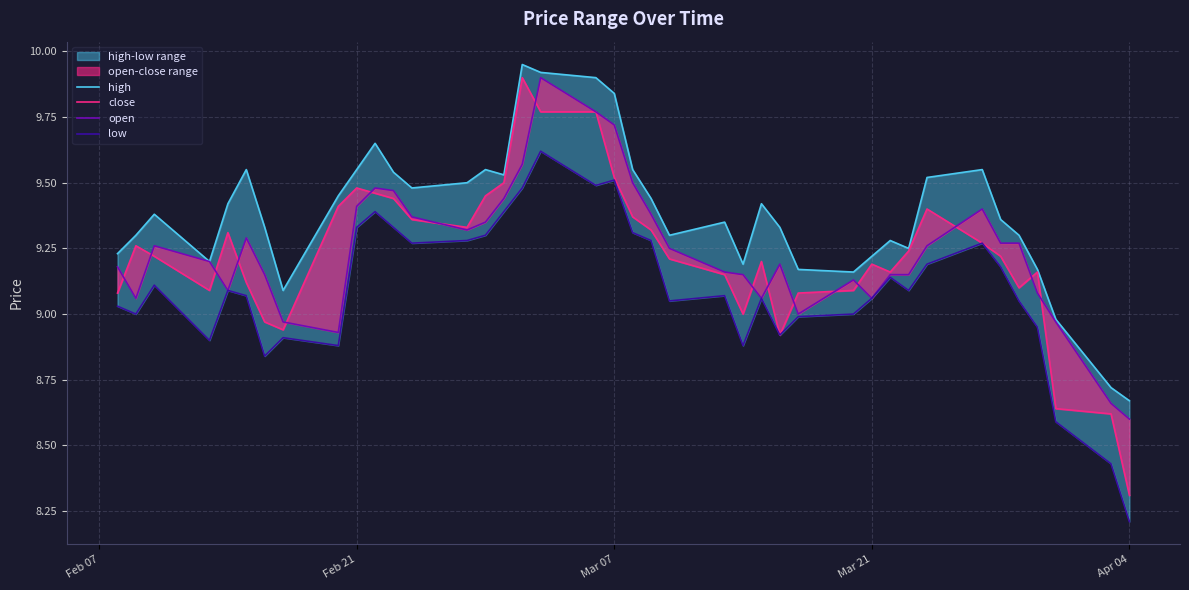

Which category has the lowest value in the low series?

Apr 04